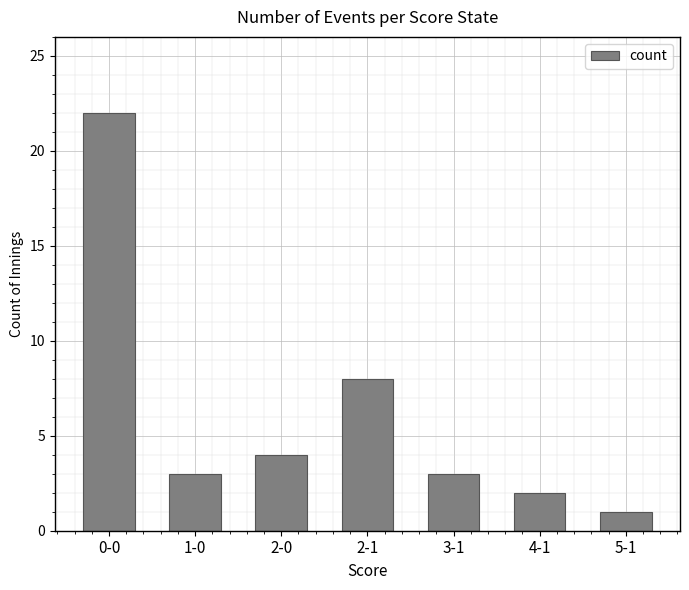

What is the difference between the maximum and second lowest values?

20